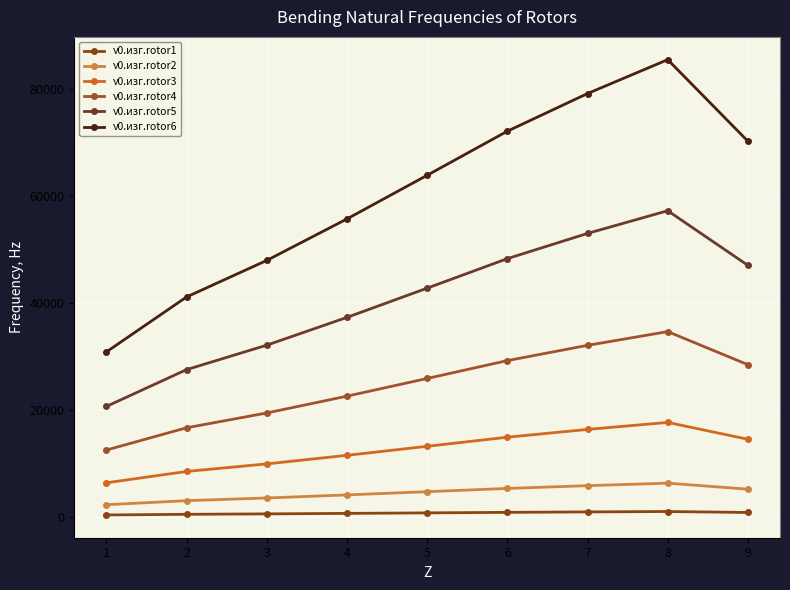

What is the maximum value for ν0.изг.rotor1?

1007.0